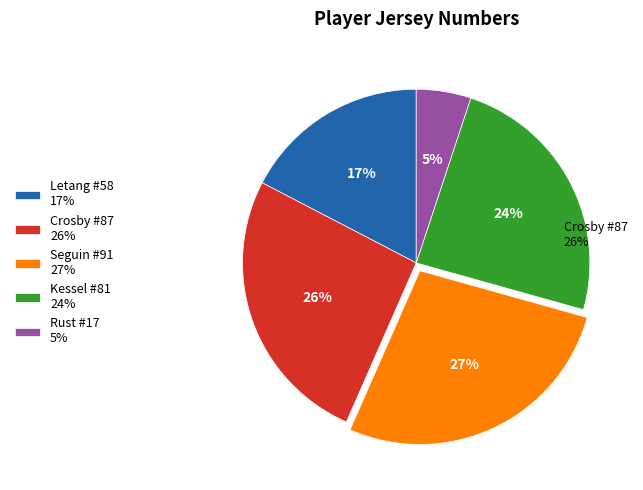

Combined, do Letang #58 and Crosby #87 account for over 50%?

No